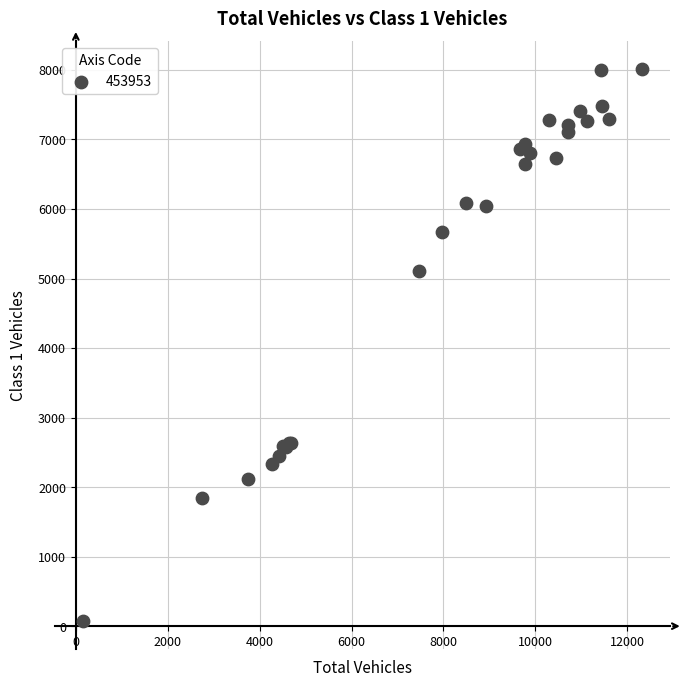

What Y value in the scatter plot is closest to 4041?

5107